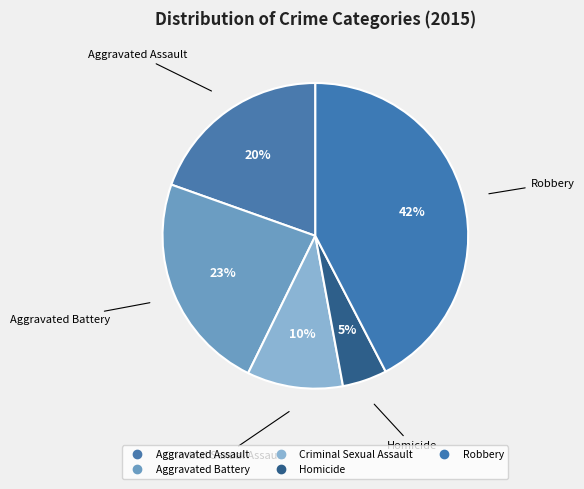

The Robbery slice represents 42% of the pie. True or false?

True